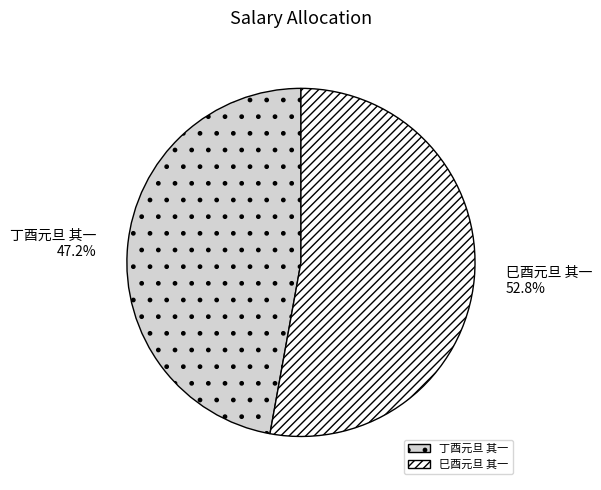

Does any single category account for the majority?

Yes